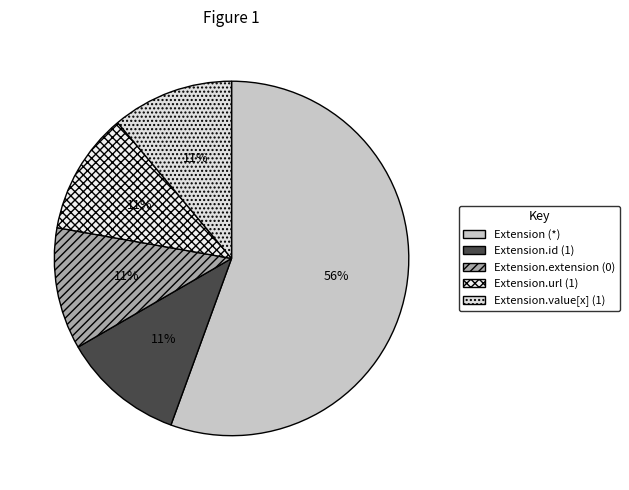

How many segments does this pie chart have?

5